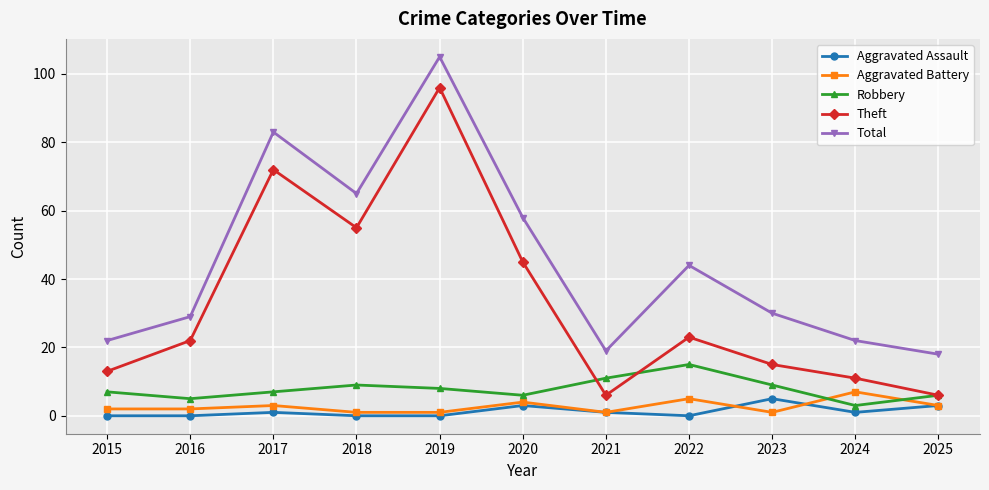

How many interior local peaks does the Aggravated Battery series have?

4